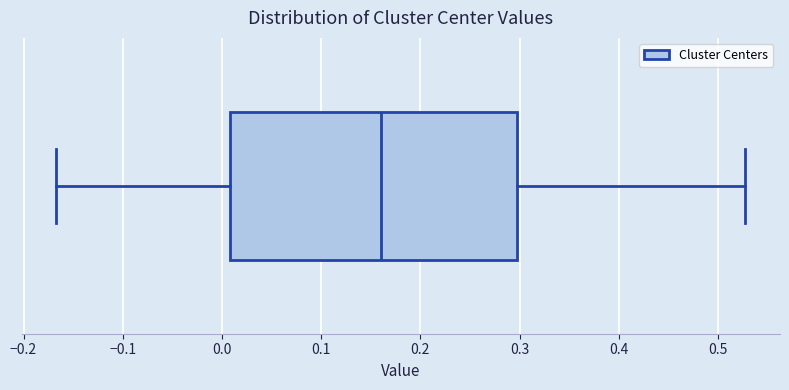

Read this box plot against the x-axis: the position of the median line, the range covered by the box, and the ends of both whiskers. The values are not printed on the chart, so give them approximately, as read against the axis.

median 0.16, box 0.01 to 0.30, whiskers -0.17 to 0.53